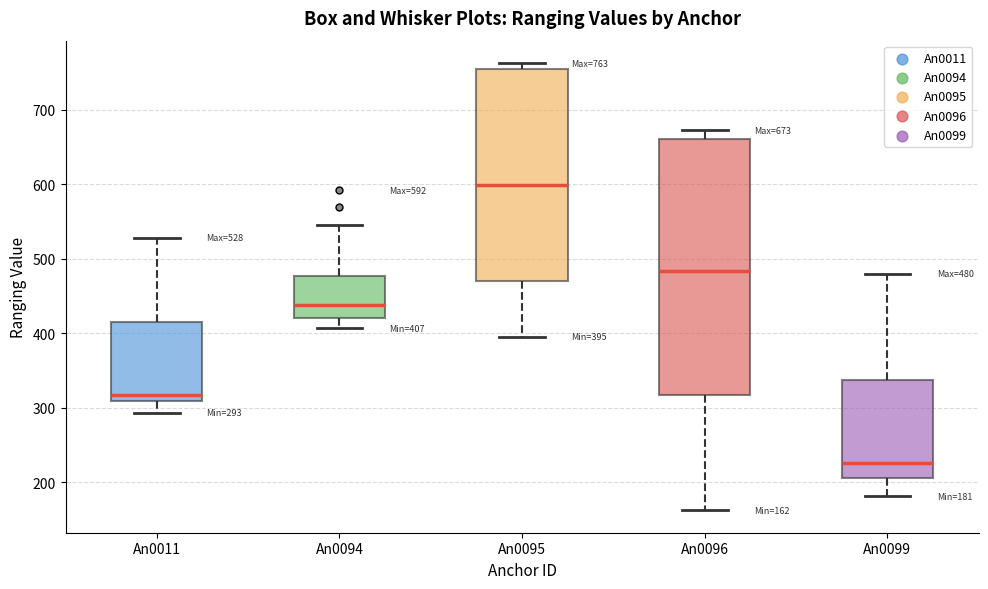

Which box is the tallest, from its lower edge to its upper edge?

An0096